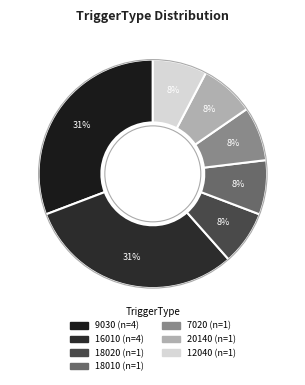

How many slices are in this pie chart?

7